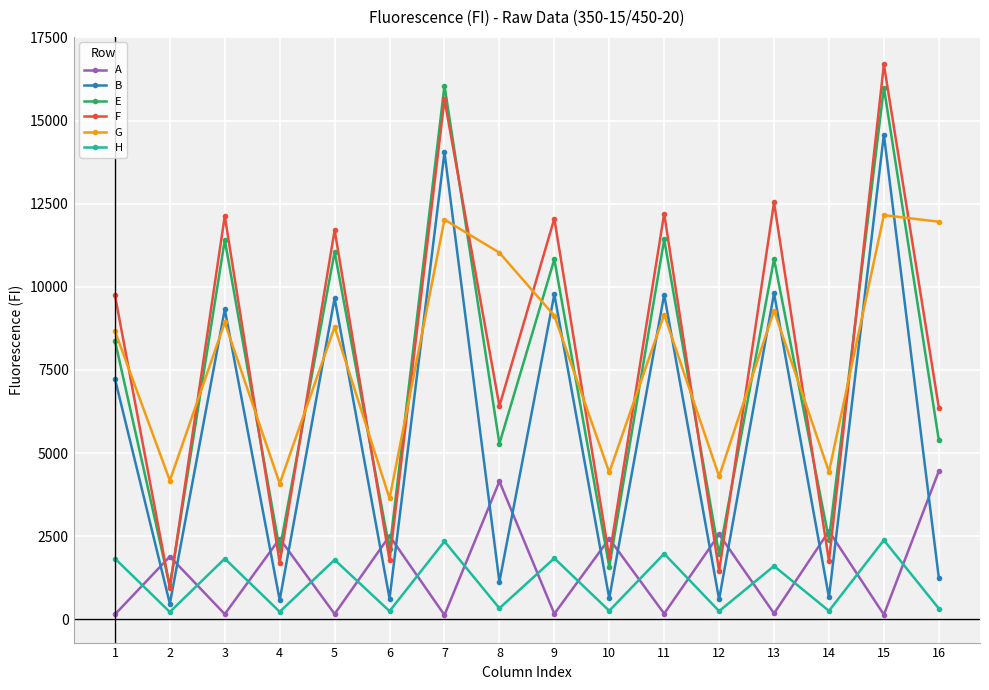

Between 5 and 10, which series saw the biggest shift?

F